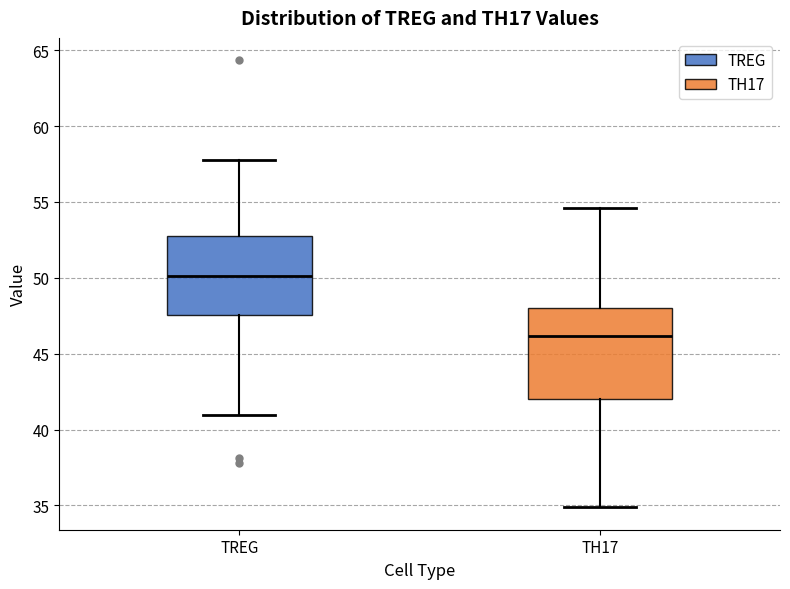

Comparing the boxes themselves (not the whiskers), which one is the tallest?

TH17